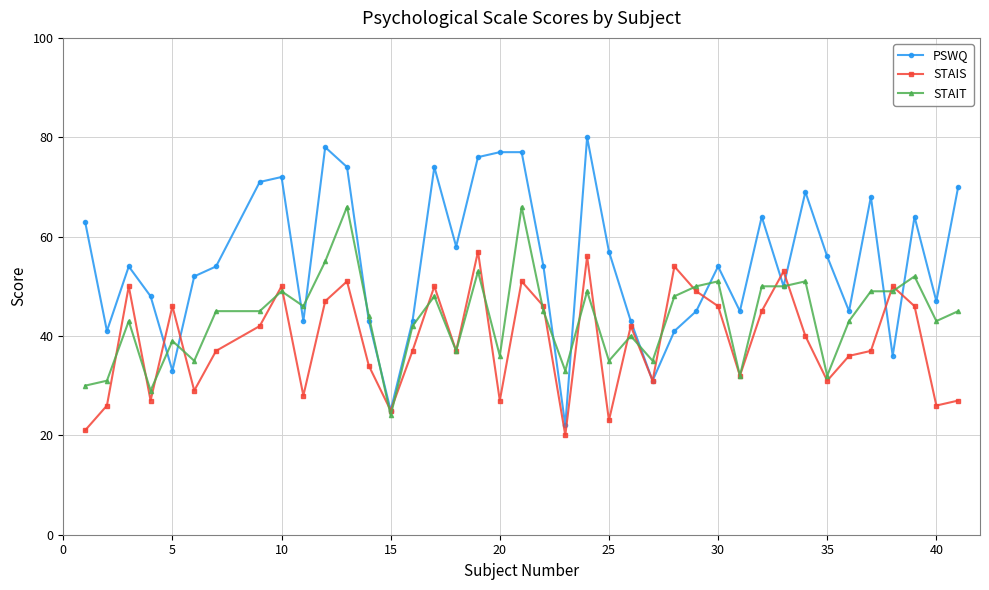

In STAIS, how many points are lower than both neighbors (excluding endpoints)?

12